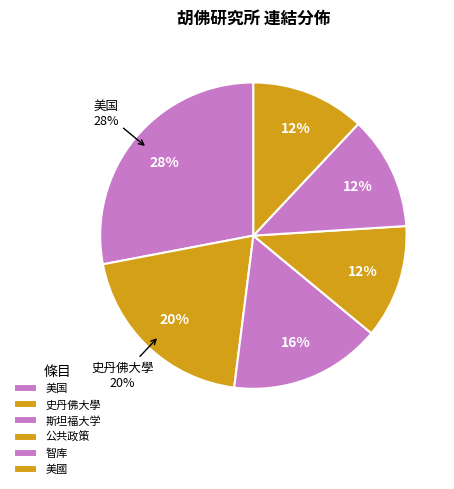

What is the ratio of the value at 智库 to the value at 斯坦福大学?

0.8